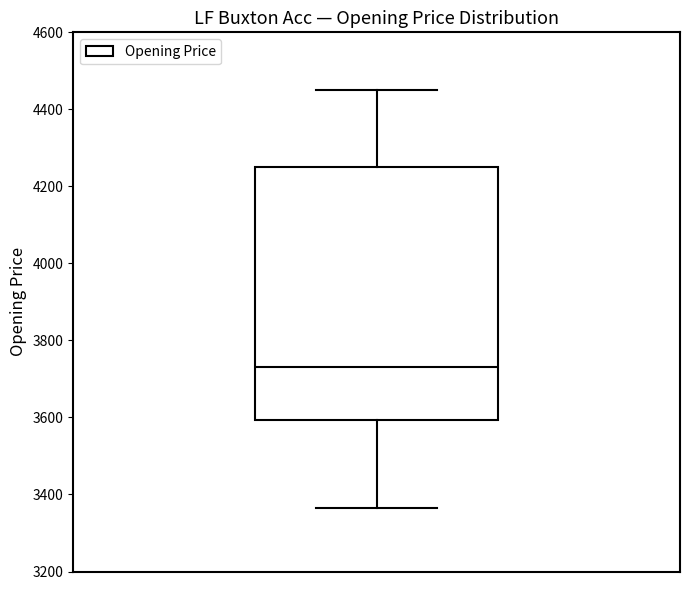

Transcribe this box plot: give where the median line is, the range the box spans, and where the two whiskers end, as read against the y-axis. The values are not printed on the chart, so give them approximately, as read against the axis.

median 3720, box 3600 to 4260, whiskers 3360 to 4440